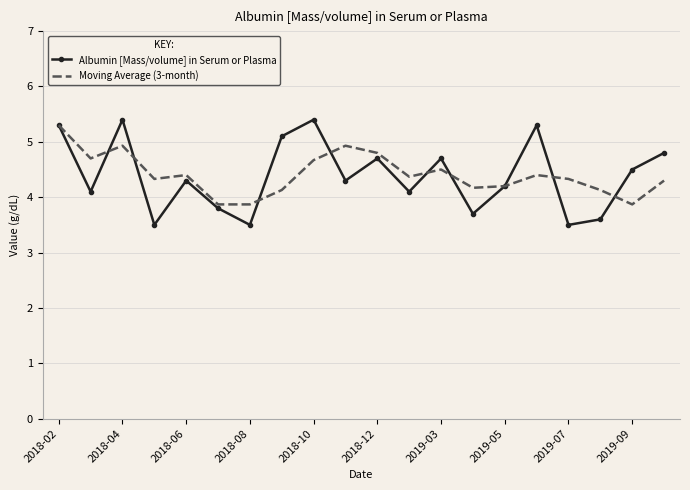

What is the minimum value shown in the chart?

3.5